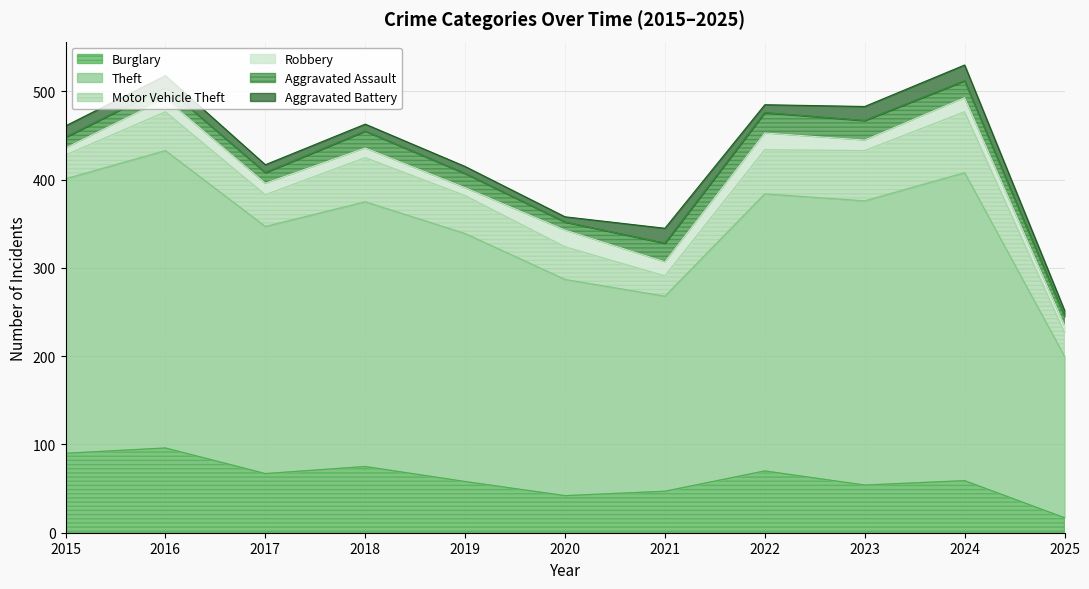

How many data points does each series have?

11